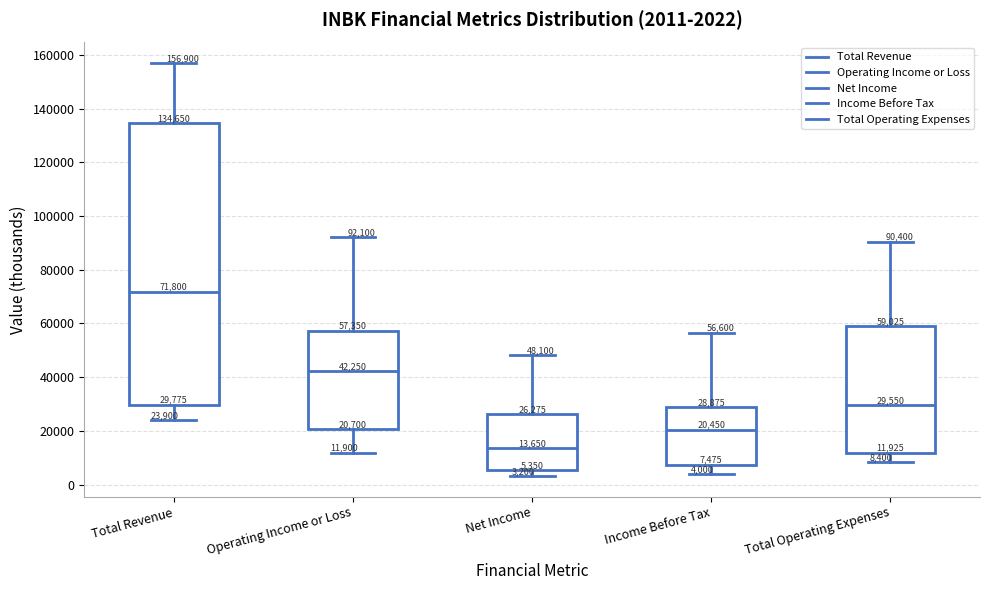

Which box's median line is the lowest?

Net Income